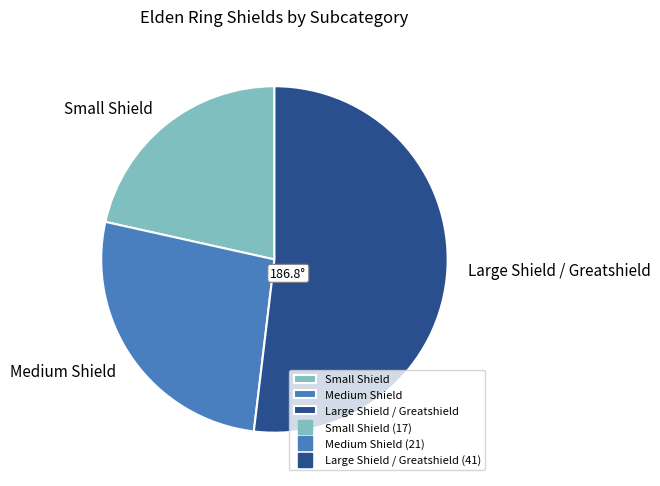

What is the ratio of the value at Large Shield / Greatshield to the value at Medium Shield?

2.0